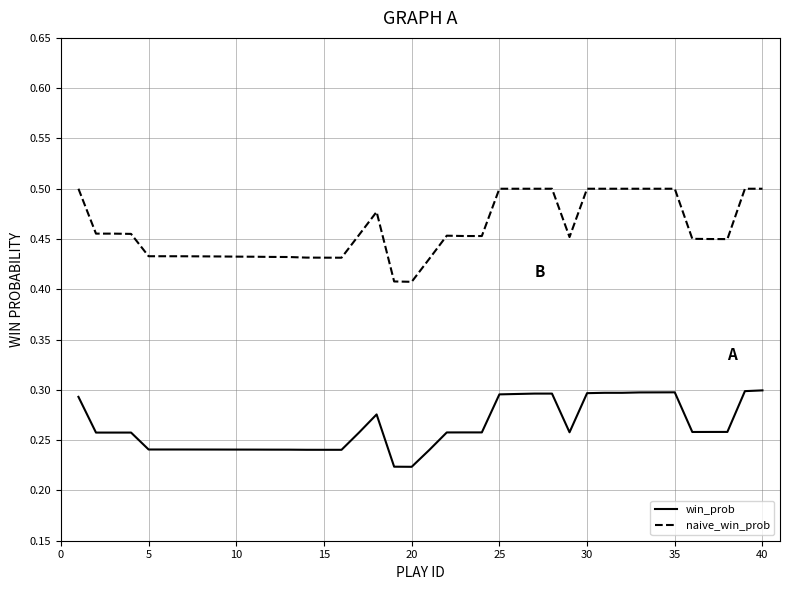

True or false: naive_win_prob has more than 0 points higher than both neighbors.

True